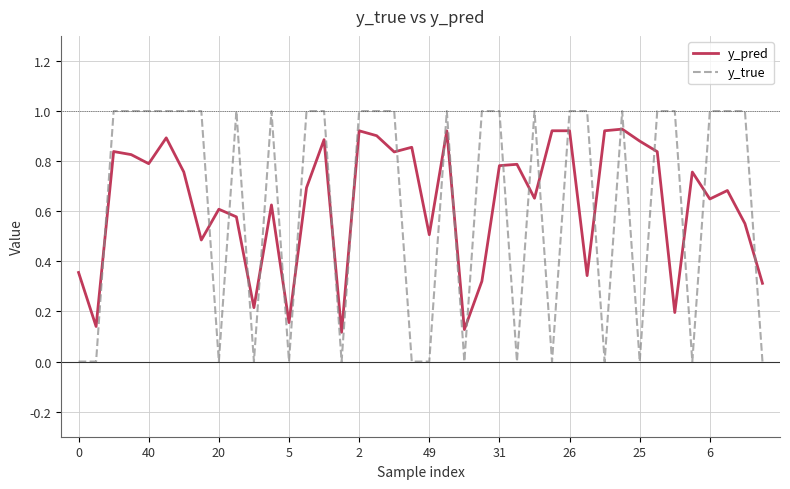

List the series in order of their peak value, lowest first.

y_pred, y_true